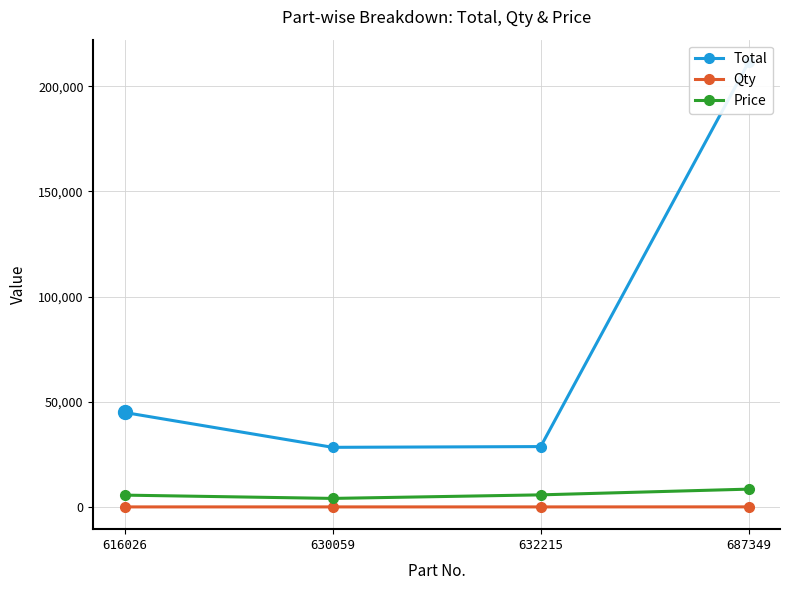

What is the value of the Qty point at the 2nd from the left?

7